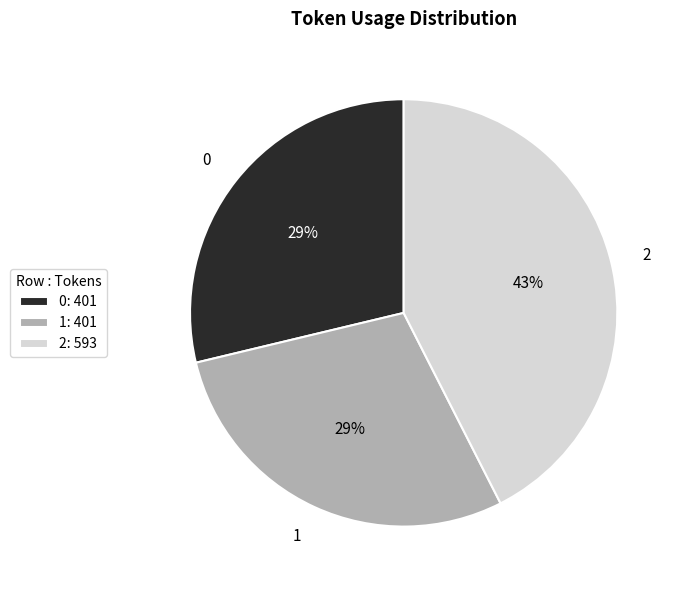

To the nearest percent, what portion does 1 represent?

29%